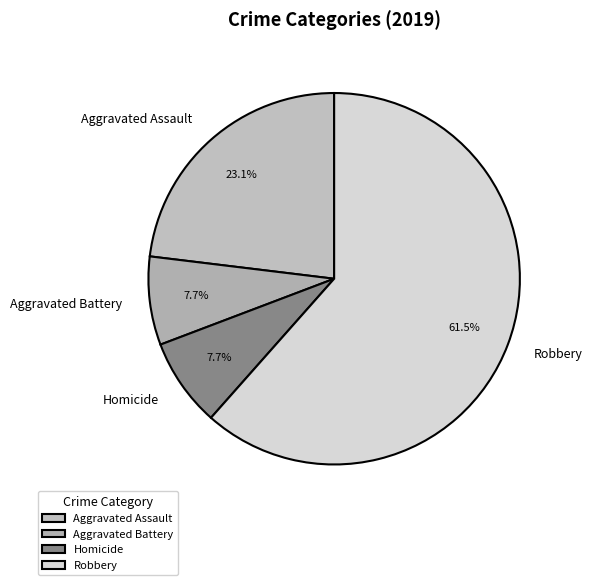

Which slice represents more than half of the pie?

Robbery